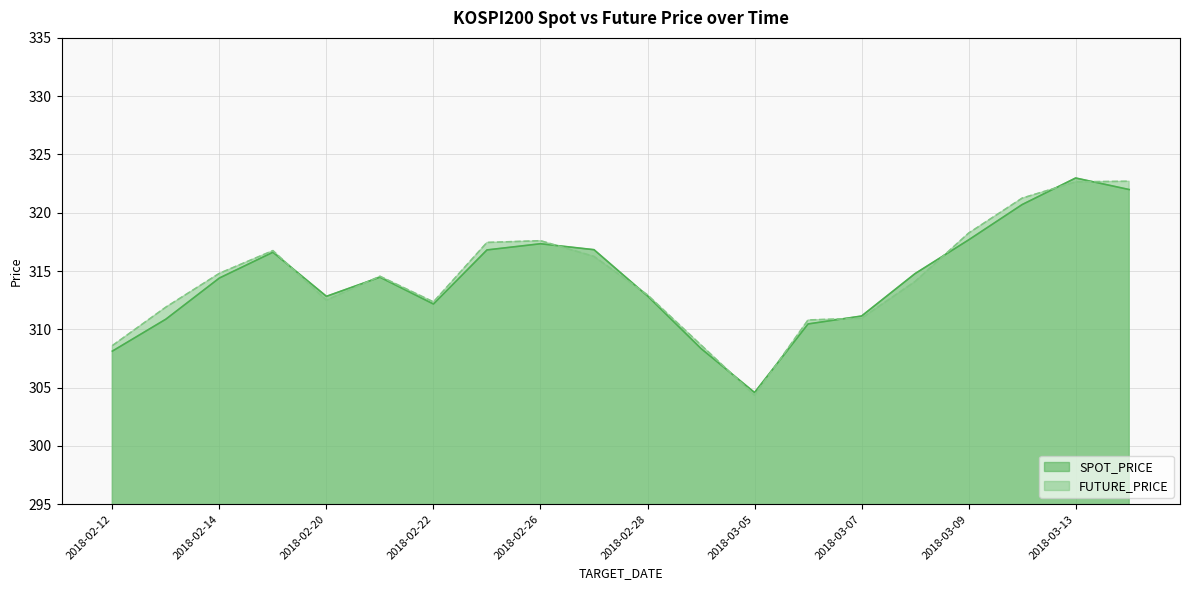

Which label corresponds to the smallest value in the chart?

2018-03-05